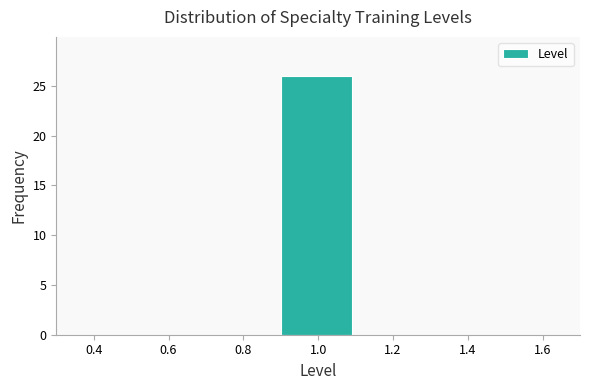

Reading left to right, list every bar in this chart as the range it spans on the x-axis followed by its height. The values are not printed on the chart, so give them approximately, as read against the axis.

0.5 to 0.7: 0
0.7 to 0.9: 0
0.9 to 1.1: 26
1.1 to 1.3: 0
1.3 to 1.5: 0